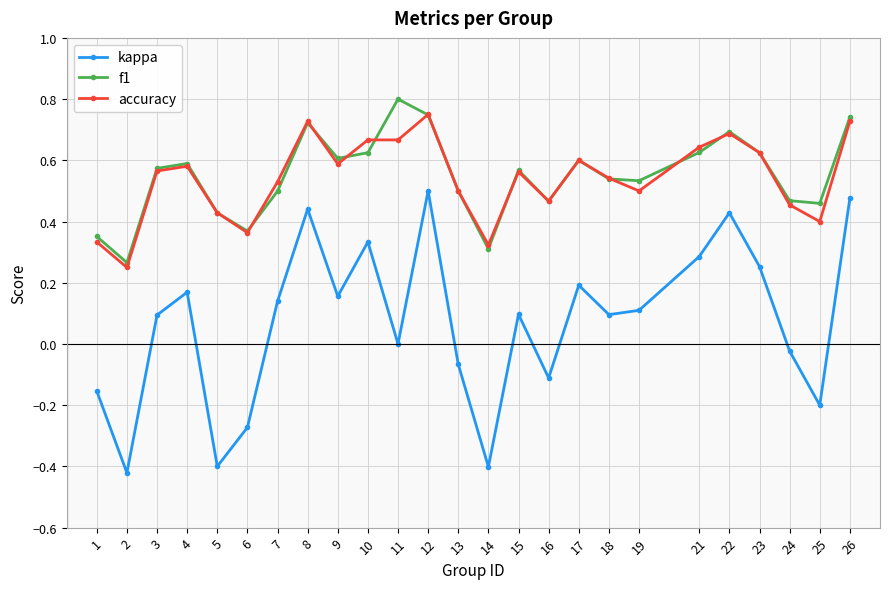

Is it true that accuracy equals 0.6 at 17?

True